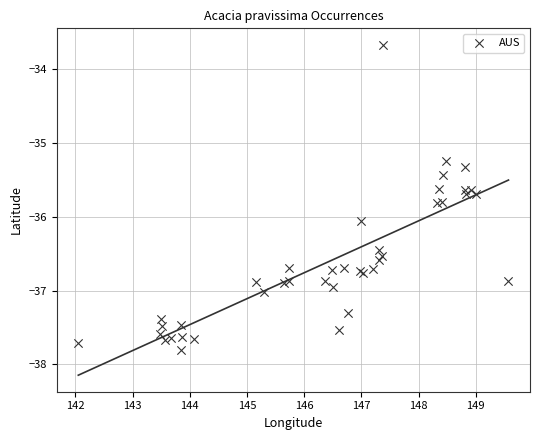

What Y value in the scatter plot is closest to -35?

-35.2